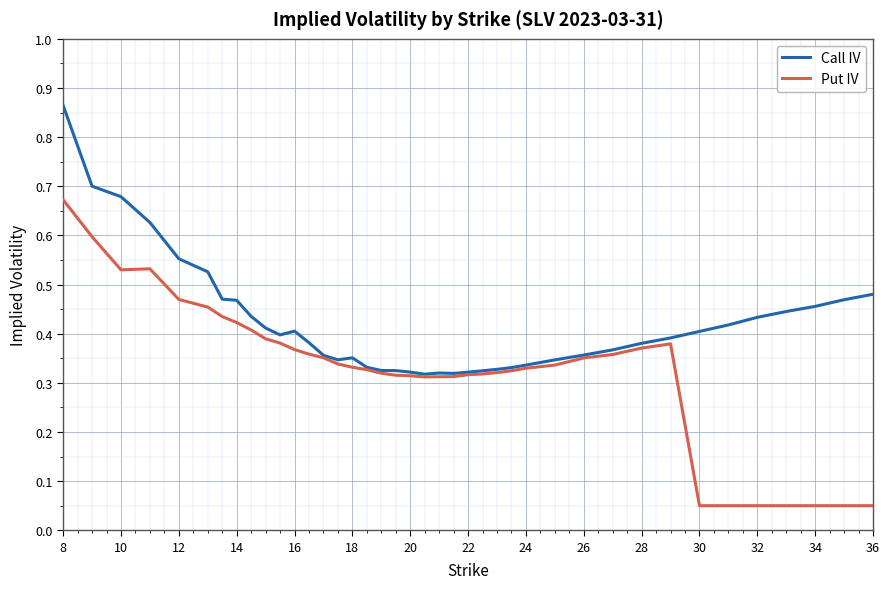

List the series in order of their overall mean, lowest first.

Put IV, Call IV